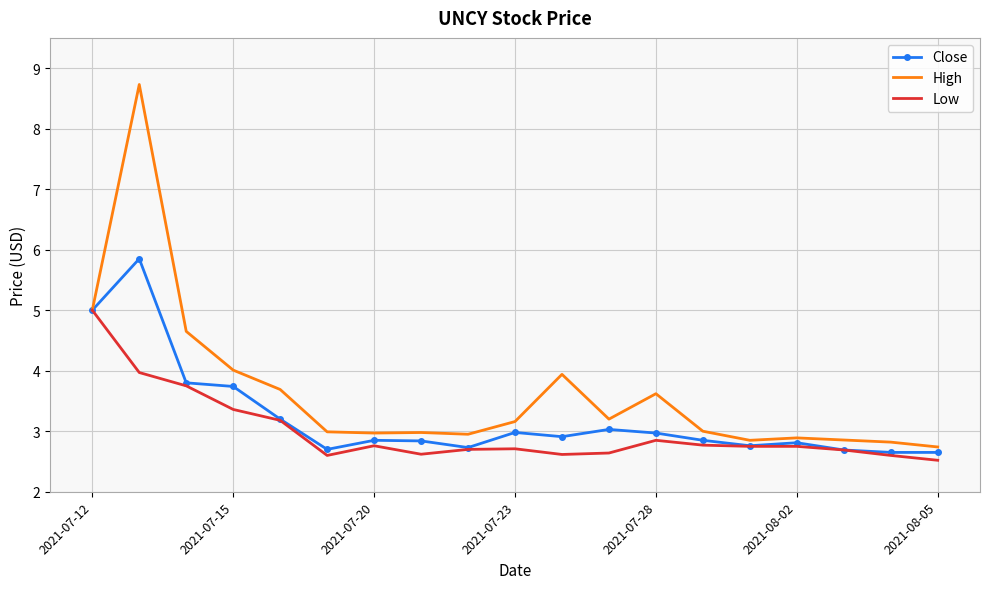

Which series has the widest spread of values?

High